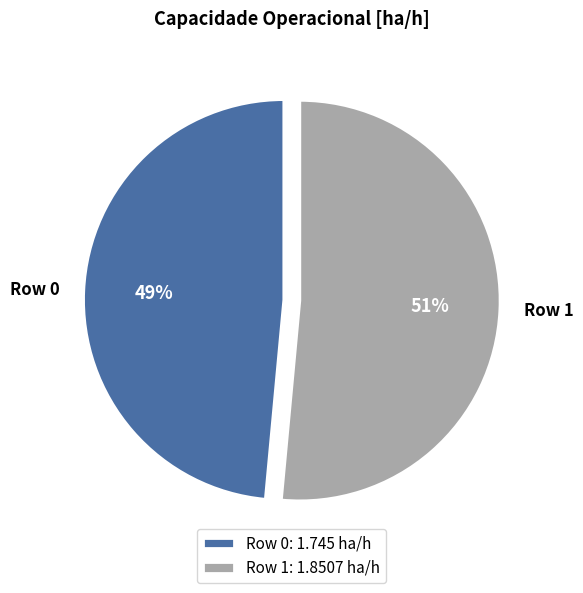

To the nearest percent, what percentage of the pie is Row 0?

49%